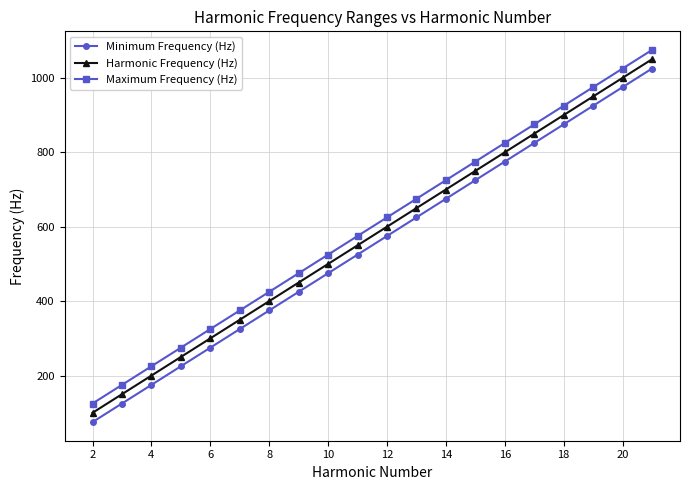

True or false: Harmonic Frequency (Hz) has more than 1 points higher than both neighbors.

False